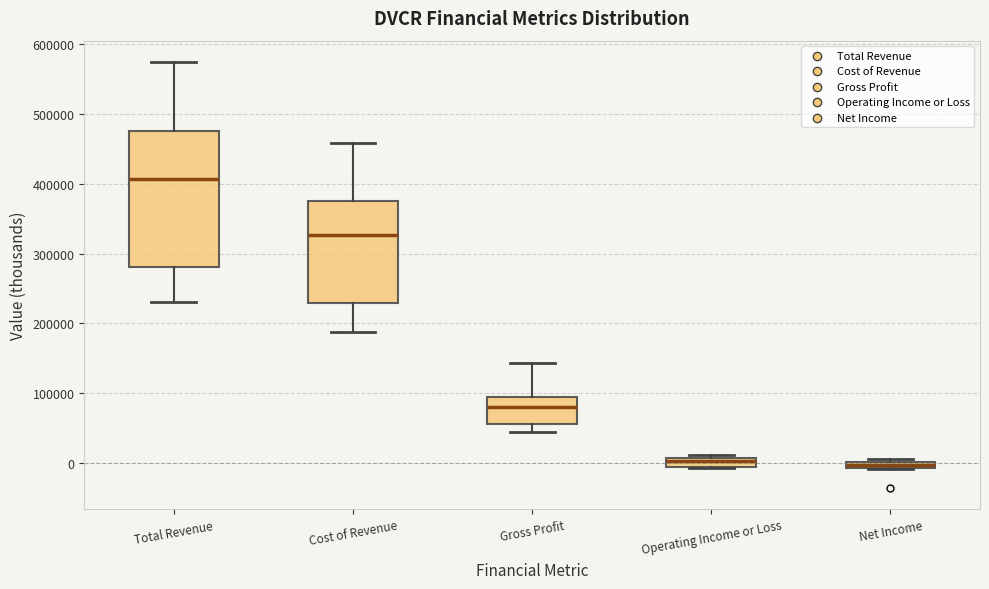

Where does the lower whisker of the box for Cost of Revenue end on the y-axis? The values are not printed on the chart, so give them approximately, as read against the axis.

190000